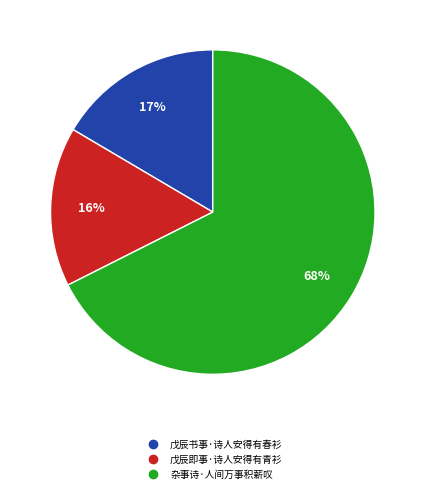

To the nearest percent, what is the average slice percentage?

33%